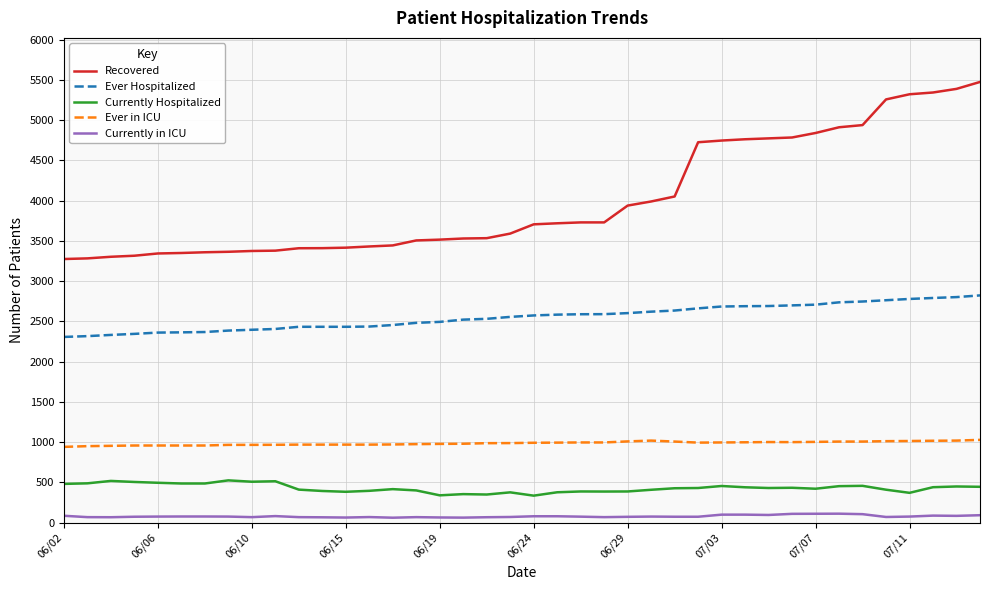

What is the maximum value for Ever Hospitalized?

2823